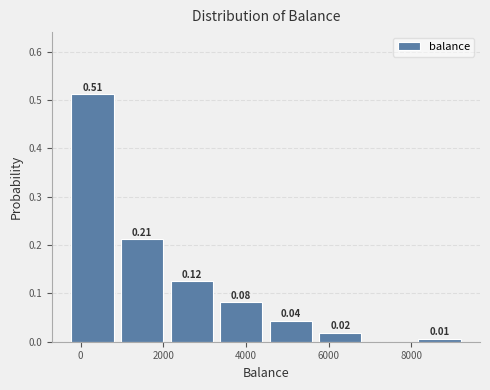

Which range on the x-axis has the tallest bar?

-200 to 1000